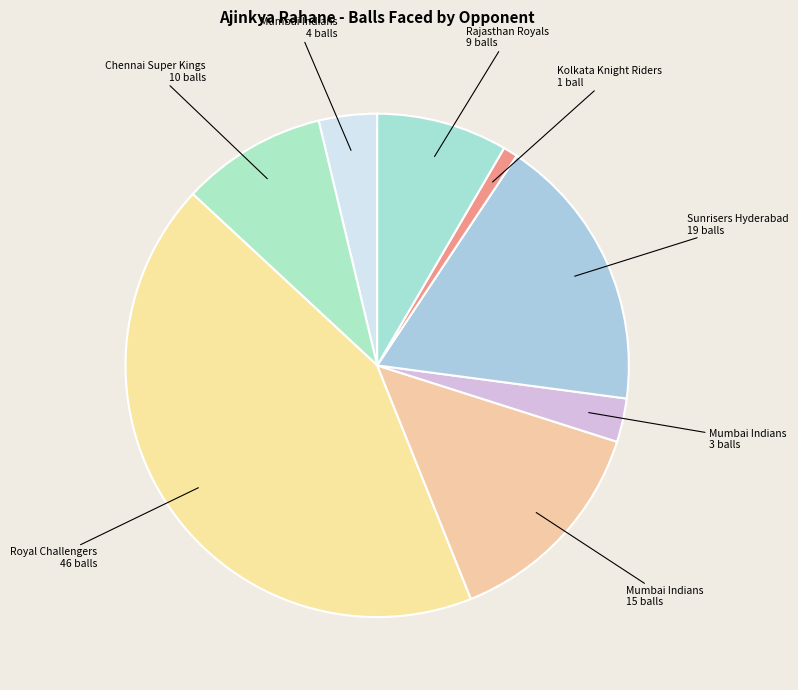

How many slices are in this pie chart?

8